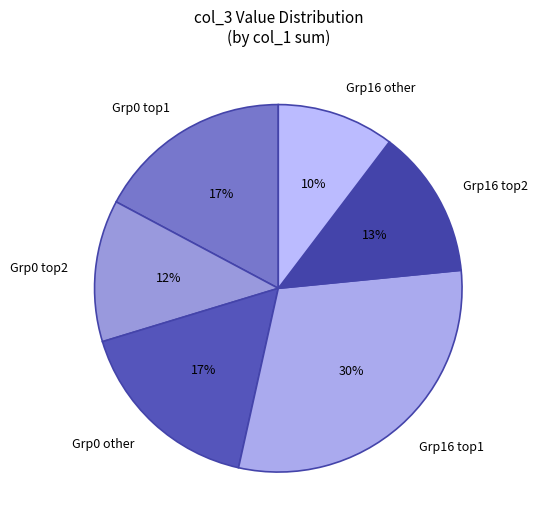

To the nearest percent, what is the average slice percentage?

17%